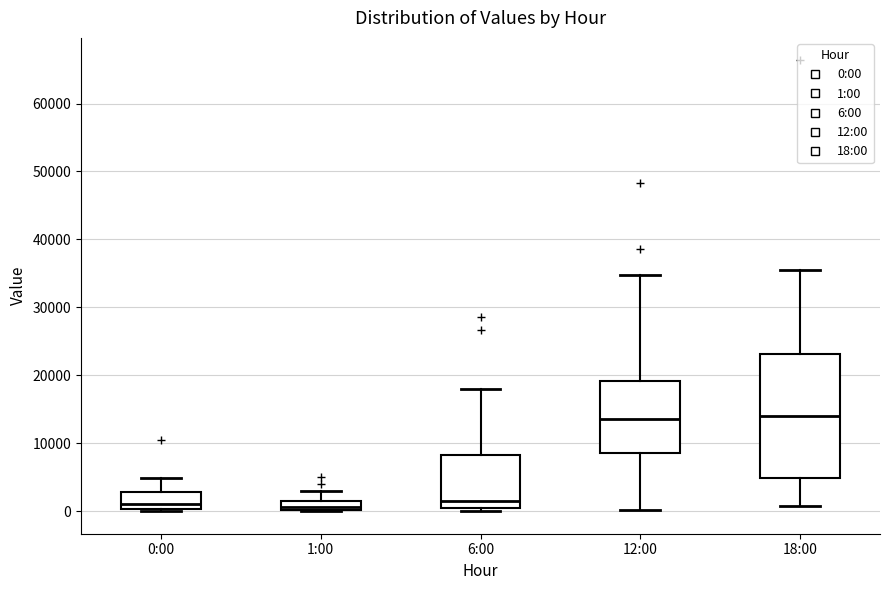

Which box is the tallest, from its lower edge to its upper edge?

18:00